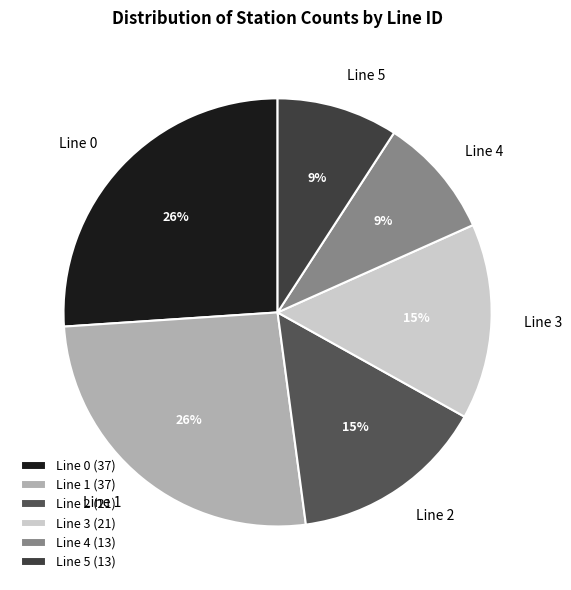

What percentage is the Line 3 slice, to the nearest percent?

15%